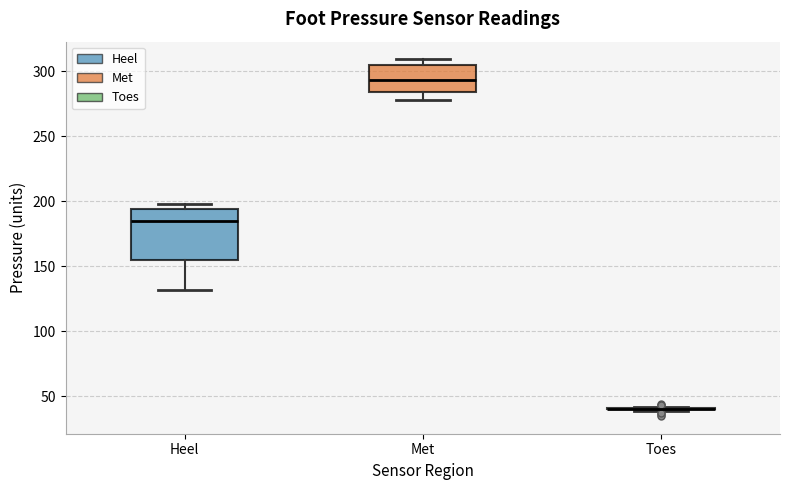

Reading left to right, read every box against the y-axis: the position of its median line, the range the box covers, and the ends of its whiskers. The values are not printed on the chart, so give them approximately, as read against the axis.

Heel: median 185, box 155 to 195, whiskers 130 to 200
Met: median 295, box 285 to 305, whiskers 280 to 310
Toes: box collapsed to a line at 40, whiskers 40 to 40